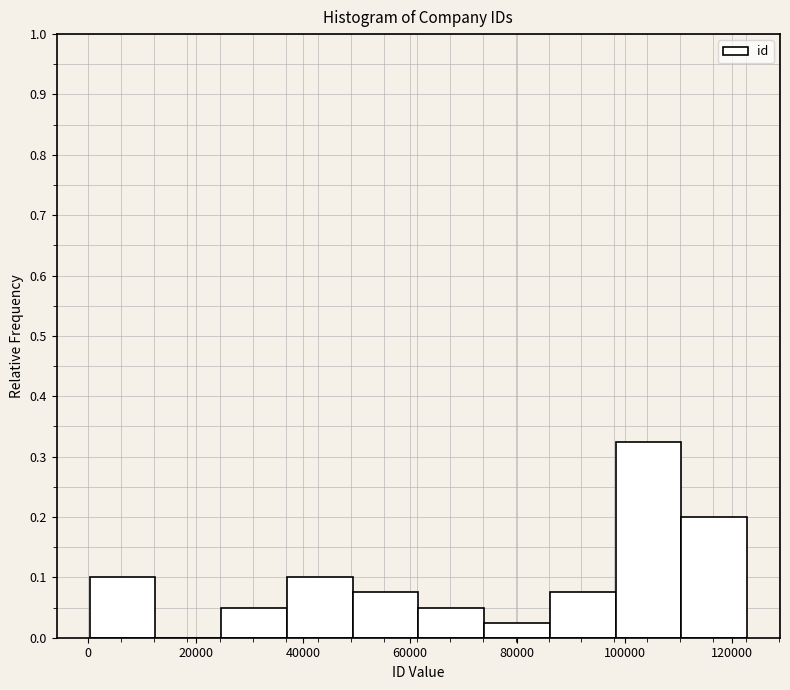

What is the height of the bar covering 50000 to 62000 on the x-axis? Neither the bar edges nor the heights are printed on the chart, so give them approximately, as read against the axes.

0.08